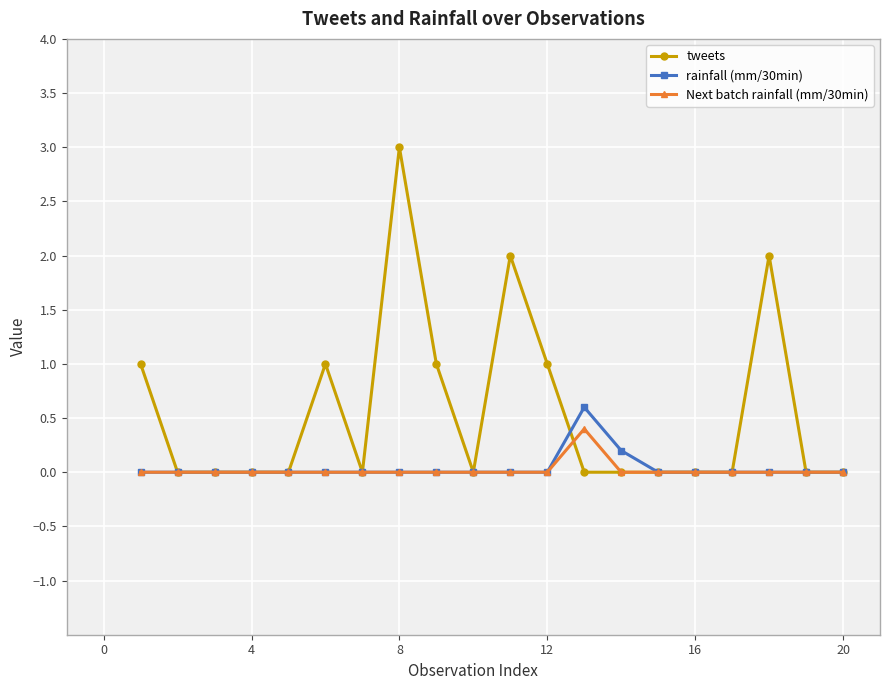

How many data points does each series have?

20